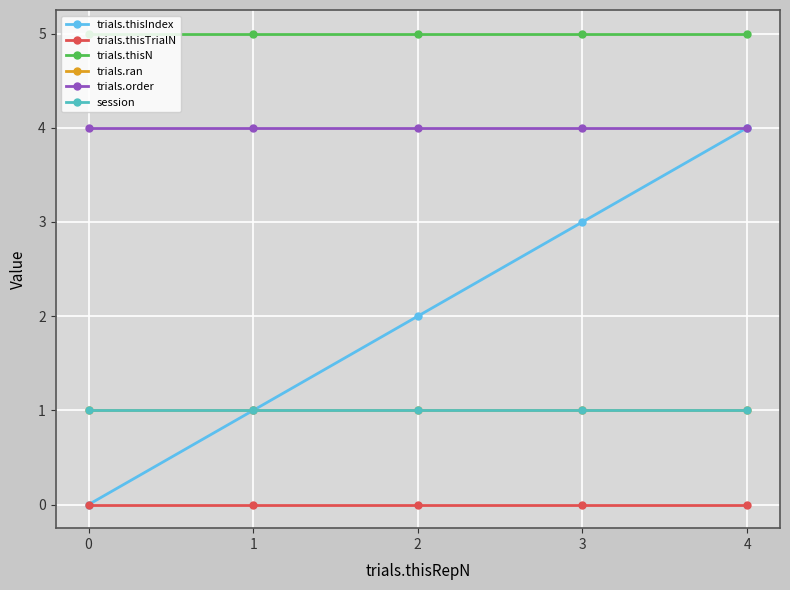

What is the value of the trials.thisN point at the 3rd from the left?

5